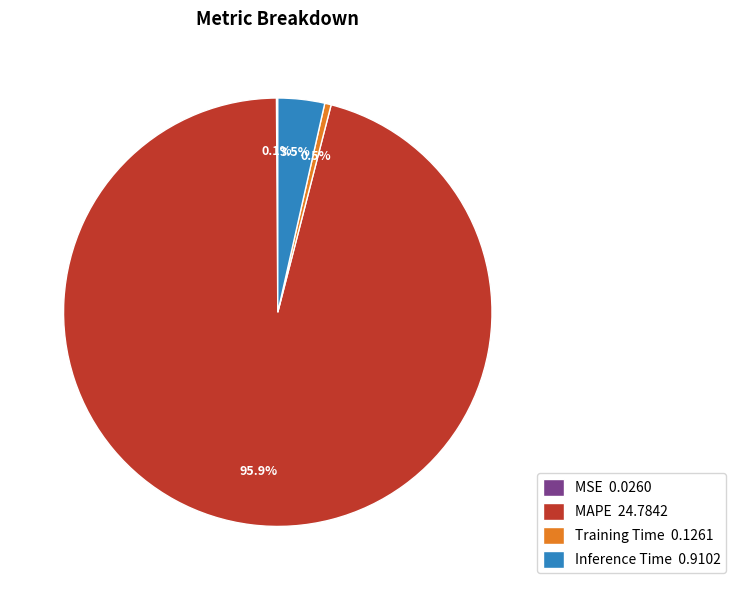

Do Inference Time 0.9102 and Training Time 0.1261 together represent more than half of the pie?

No